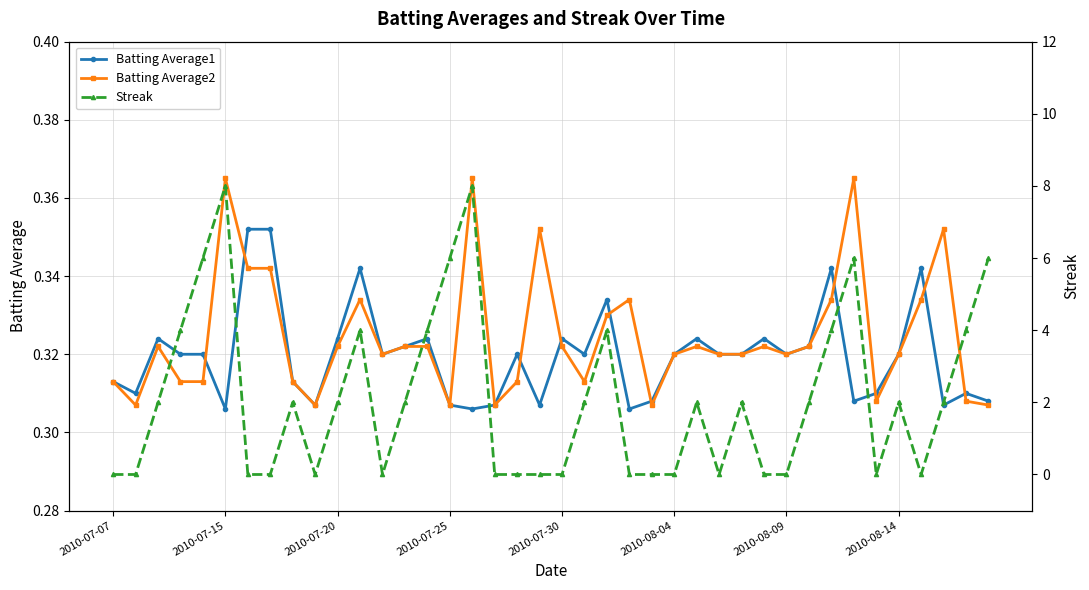

How many intersections are there between Batting Average2 and Batting Average1?

10